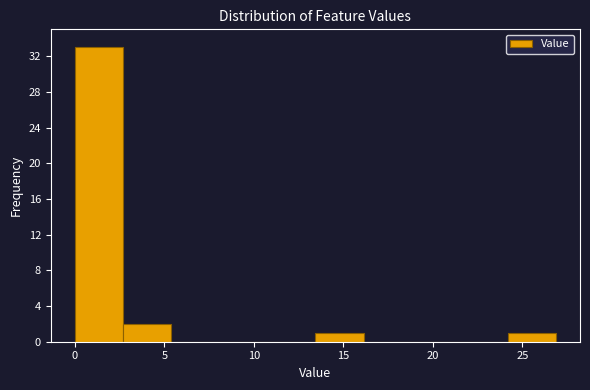

Reading left to right, transcribe this chart: for each bar, give the range it covers on the x-axis and its height. Neither the bar edges nor the heights are printed on the chart, so give them approximately, as read against the axes.

0.0 to 2.5: 33
2.5 to 5.5: 2
5.5 to 8.0: 0
8.0 to 10.5: 0
10.5 to 13.5: 0
13.5 to 16.0: 1
16.0 to 19.0: 0
19.0 to 21.5: 0
21.5 to 24.0: 0
24.0 to 27.0: 1